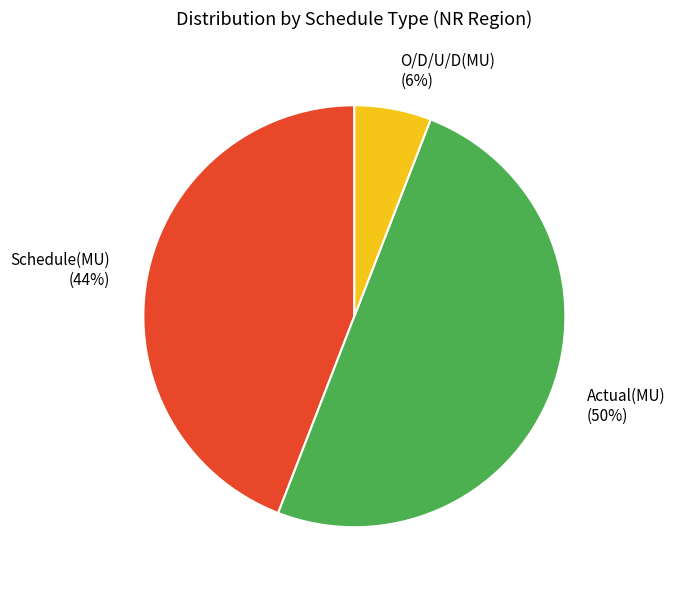

Do Actual(MU) (50%) and Schedule(MU) (44%) together represent more than half of the pie?

Yes